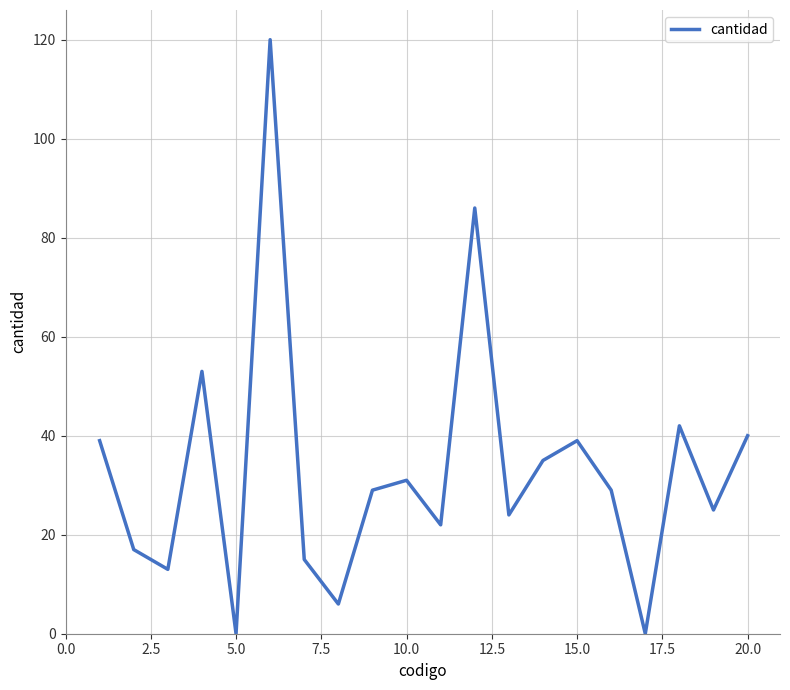

What is the greatest value displayed?

120